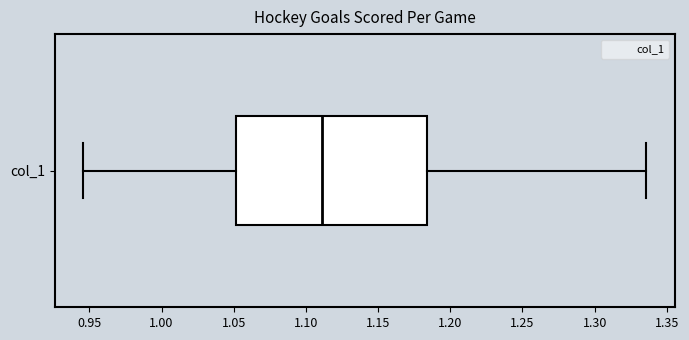

Where is the right edge of the box for col_1 on the x-axis? The values are not printed on the chart, so give them approximately, as read against the axis.

1.185